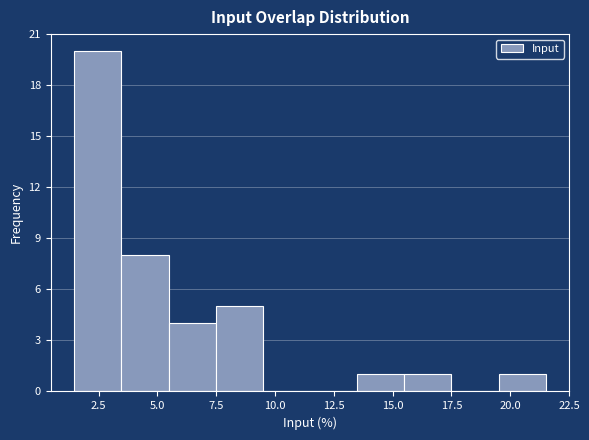

How tall is the bar that spans 13.5 to 15.5 on the x-axis? Neither the bar edges nor the heights are printed on the chart, so give them approximately, as read against the axes.

1